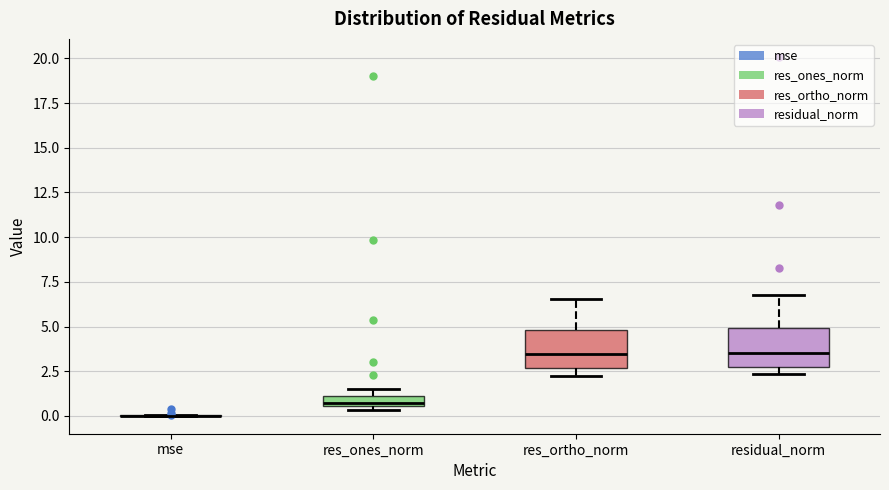

Where is the lower edge of the box for res_ortho_norm on the y-axis? The values are not printed on the chart, so give them approximately, as read against the axis.

2.5